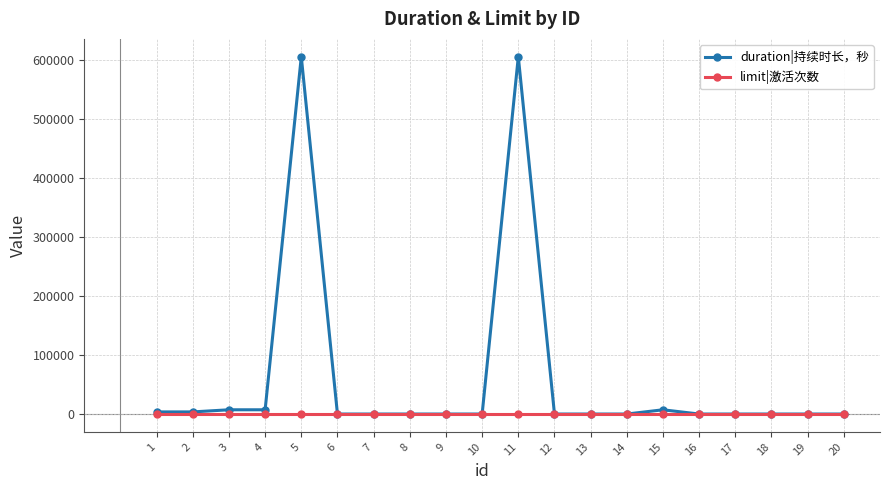

What is the maximum value shown in the chart?

604800